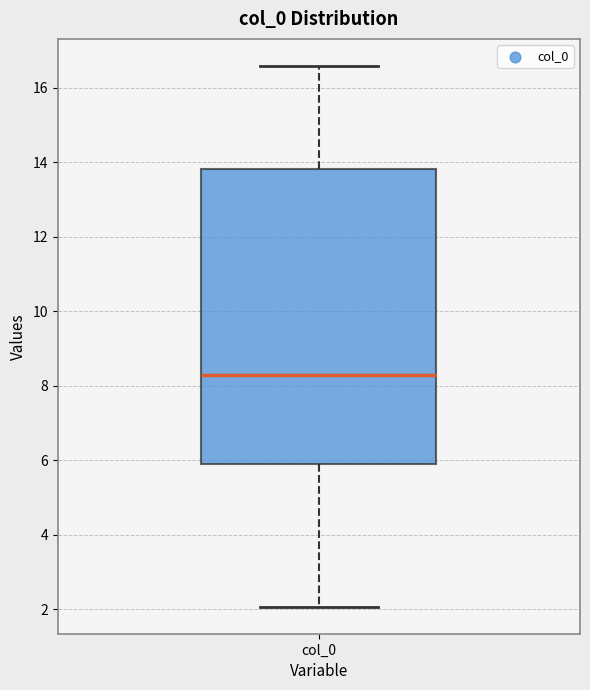

Read this box plot against the y-axis: the position of the median line, the range covered by the box, and the ends of both whiskers. The values are not printed on the chart, so give them approximately, as read against the axis.

median 8.2, box 6.0 to 13.8, whiskers 2.0 to 16.6